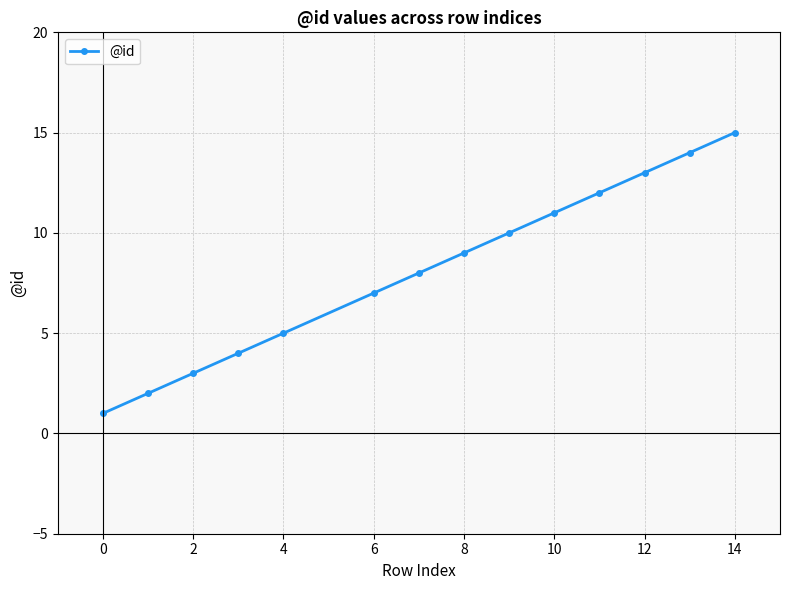

What is the maximum value shown in the chart?

15